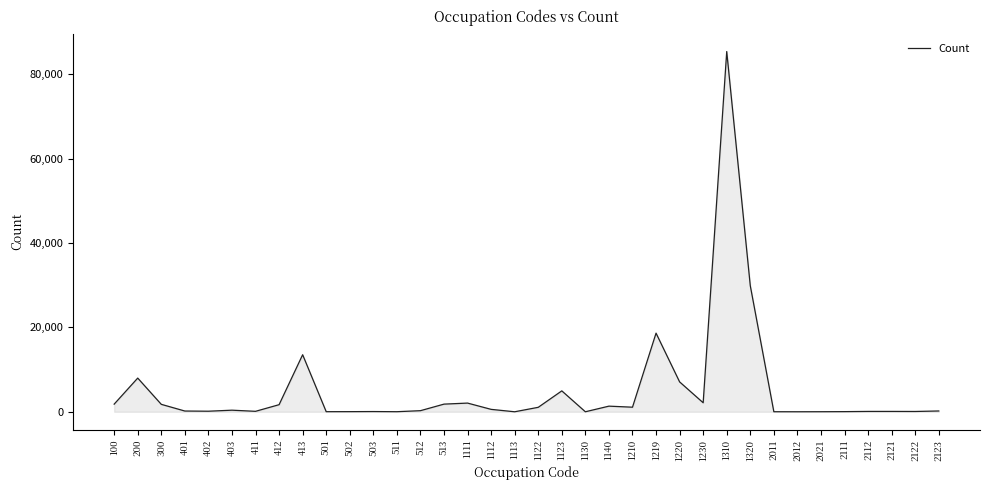

What is the ratio of the value at 1310 to the value at 200?

10.7